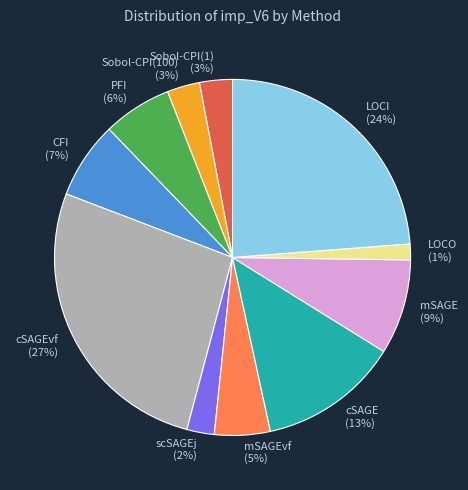

Which has a higher value, cSAGE or scSAGEj?

cSAGE